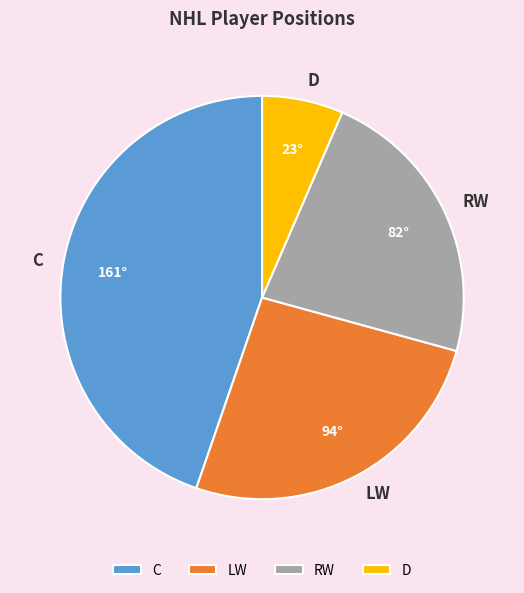

Rank the categories by value from highest to lowest.

C, LW, RW, D